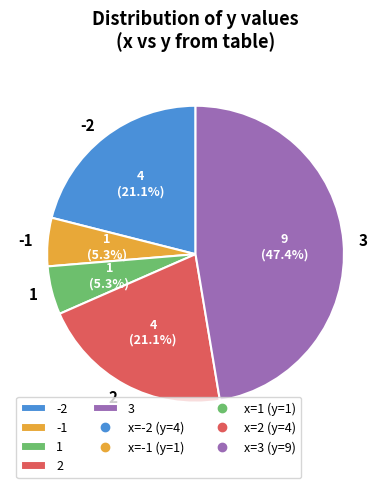

Does any single category account for the majority?

No